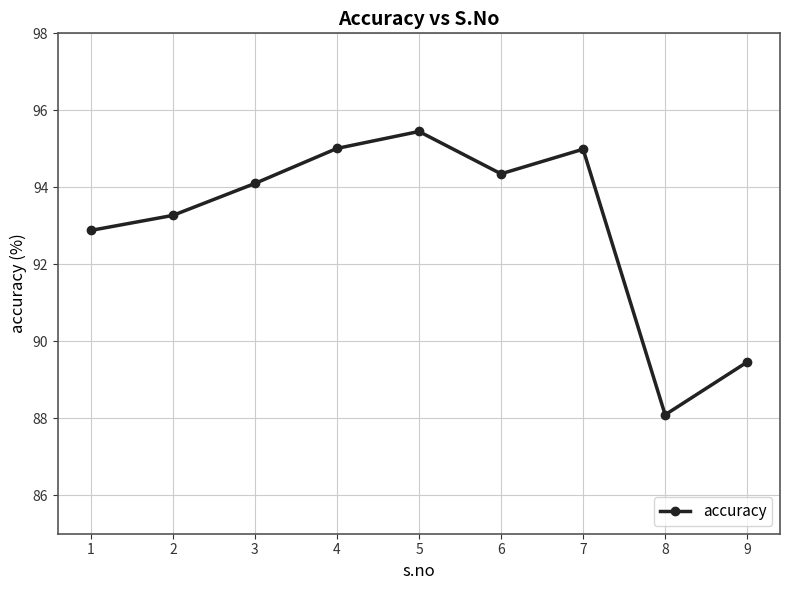

What is the difference between the maximum and minimum values?

7.4